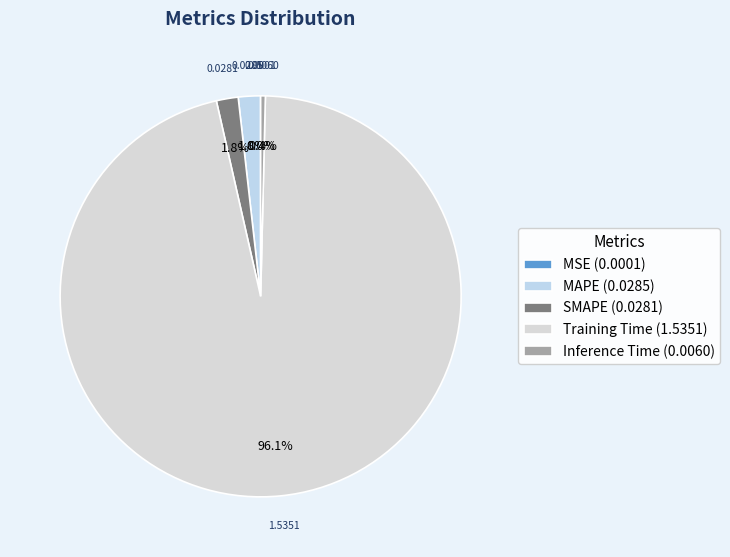

Which category has the smallest portion of the pie?

MSE